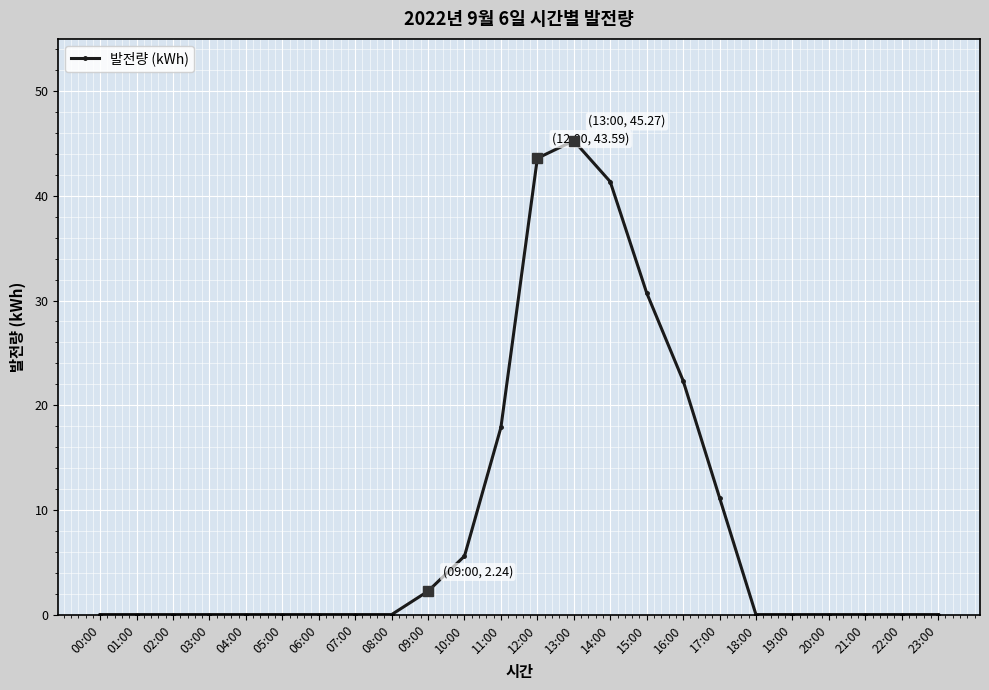

What is the value of the 10th point from the left?

2.2